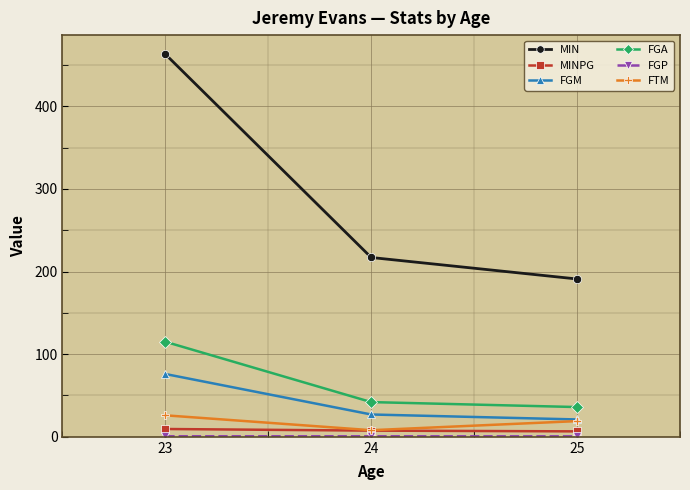

Count the number of categories in the chart.

3